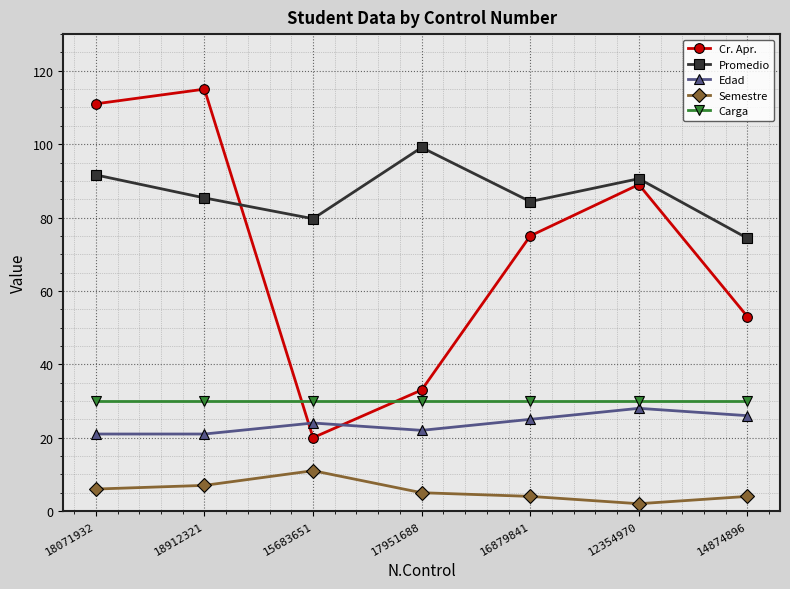

What is the label of the 3rd point from the right?

16879841